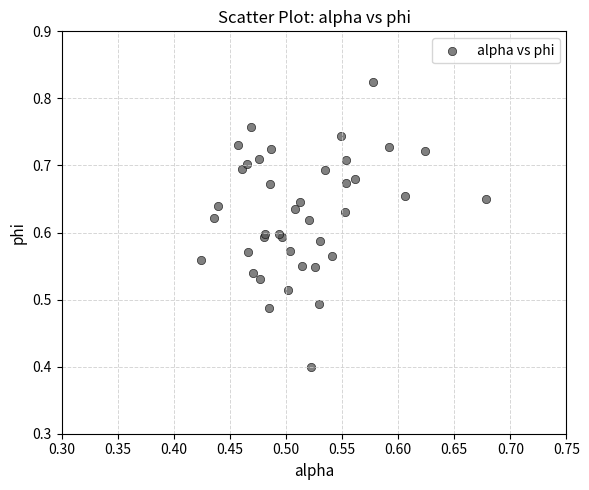

What Y value in the scatter plot is closest to 0?

0.4